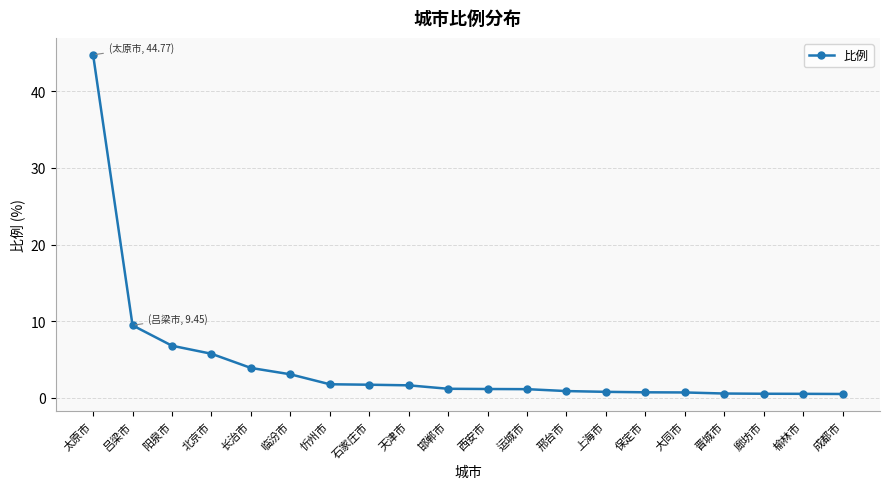

How many distinct data groups are displayed?

1